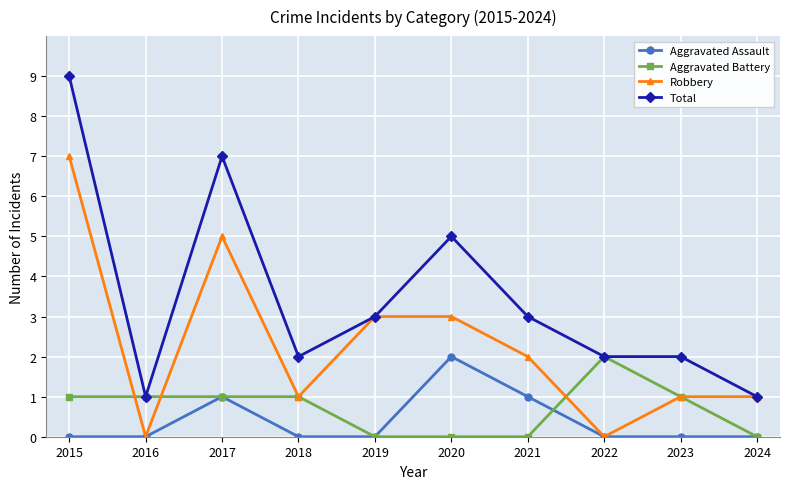

Which category has the highest value in the Total series?

2015